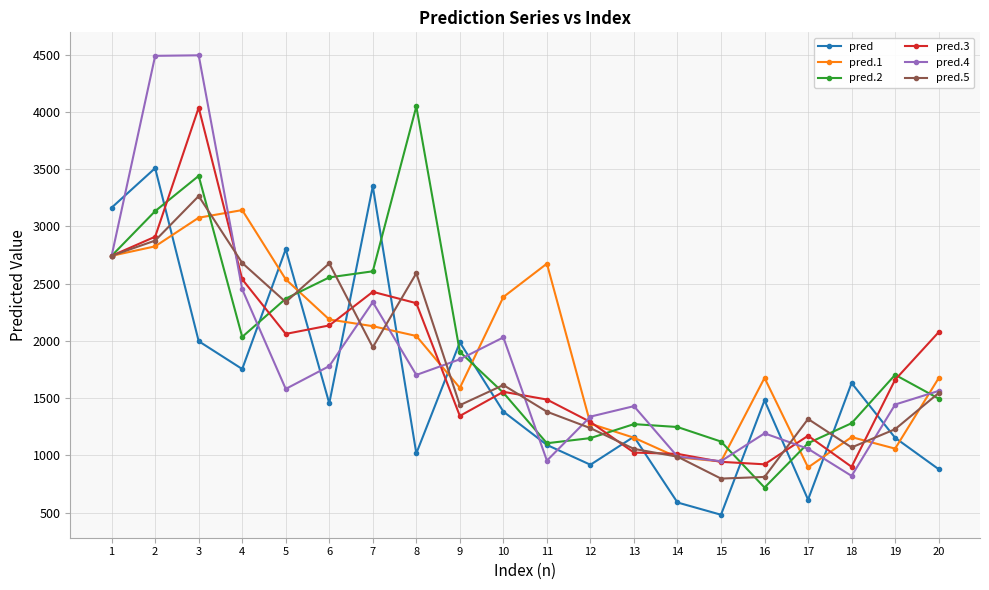

What is the approximate value of pred.2 at 5?

2369.0